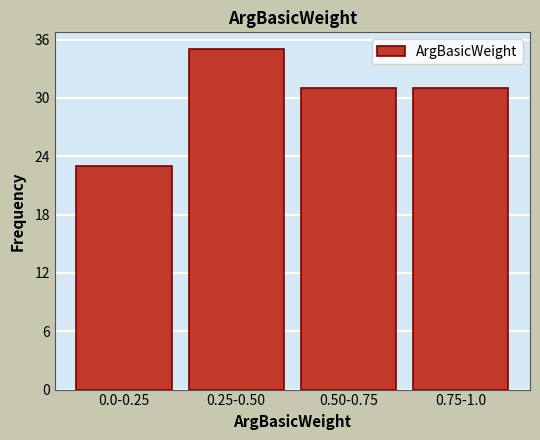

Reading left to right, list all the values displayed in this chart.

23	35	31	31